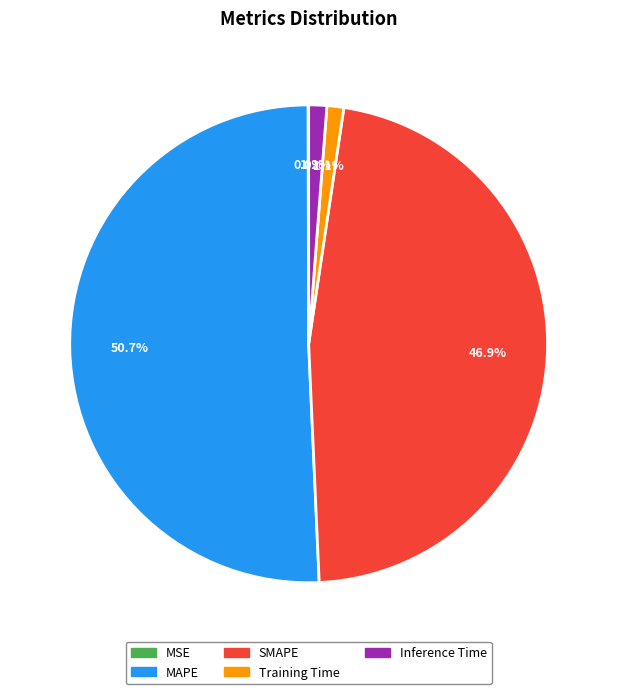

True or false: SMAPE accounts for 57% of the total.

False